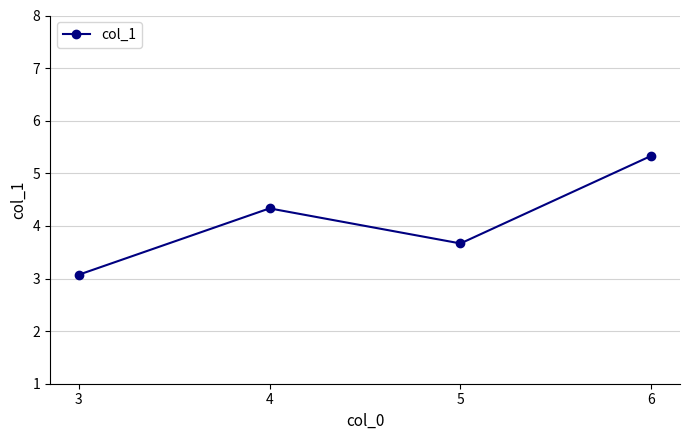

What value does the data have at 3?

3.1